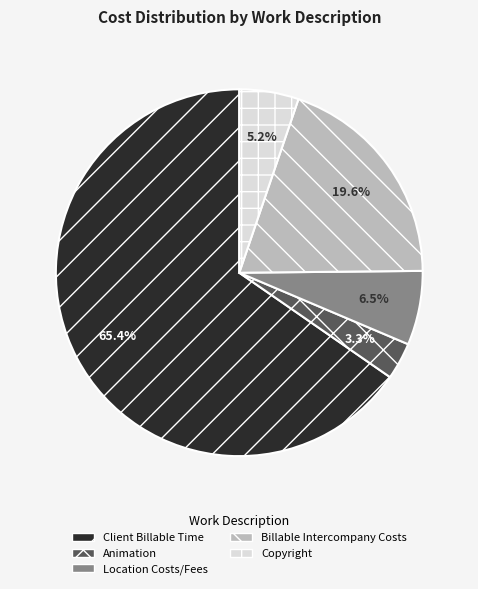

Which category has the biggest portion of the pie?

Client Billable Time